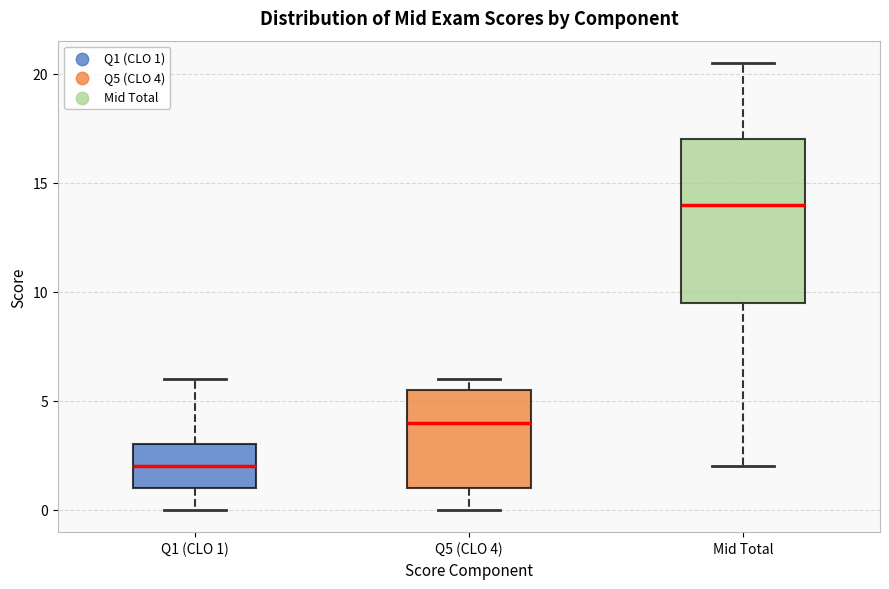

Where is the upper edge of the box for Q1 (CLO 1) on the y-axis? The values are not printed on the chart, so give them approximately, as read against the axis.

3.0